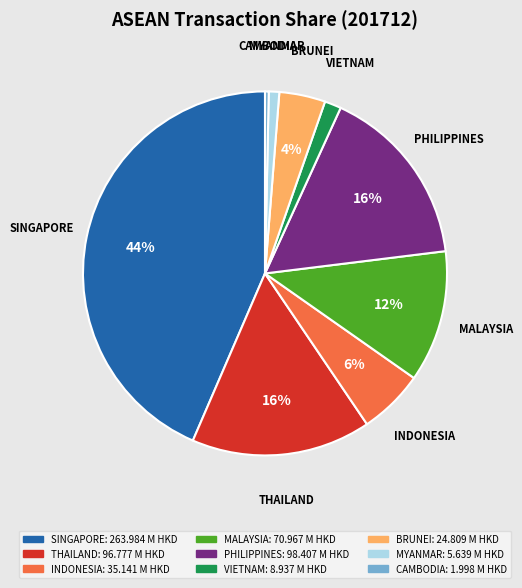

Which category has the smallest portion of the pie?

CAMBODIA